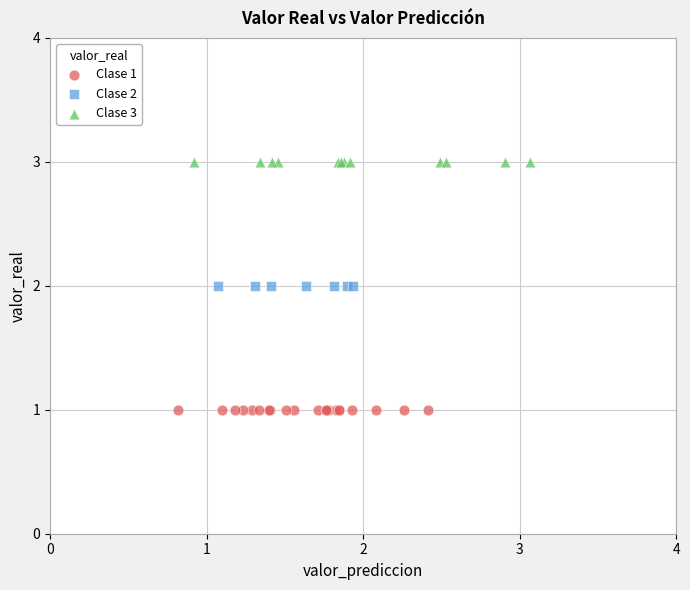

Which series reaches the minimum Y coordinate?

Clase 1